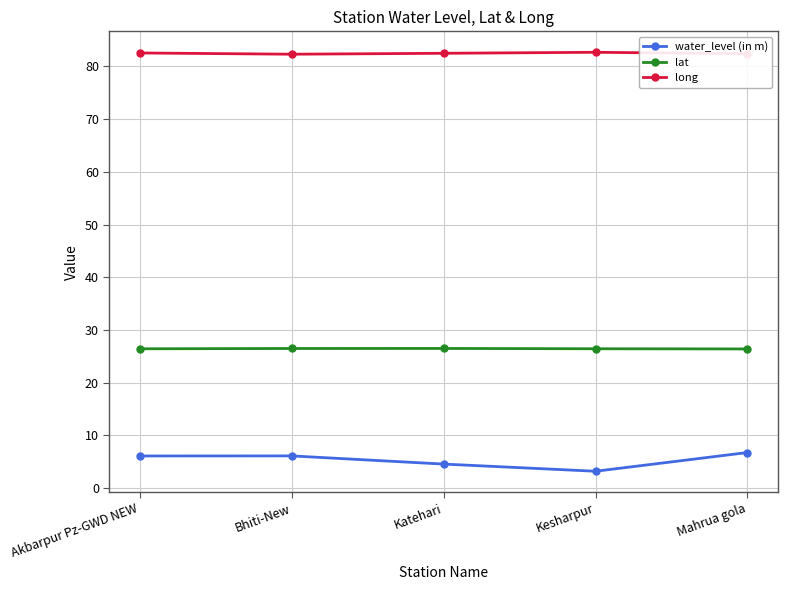

What is the maximum value for water_level (in m)?

6.8